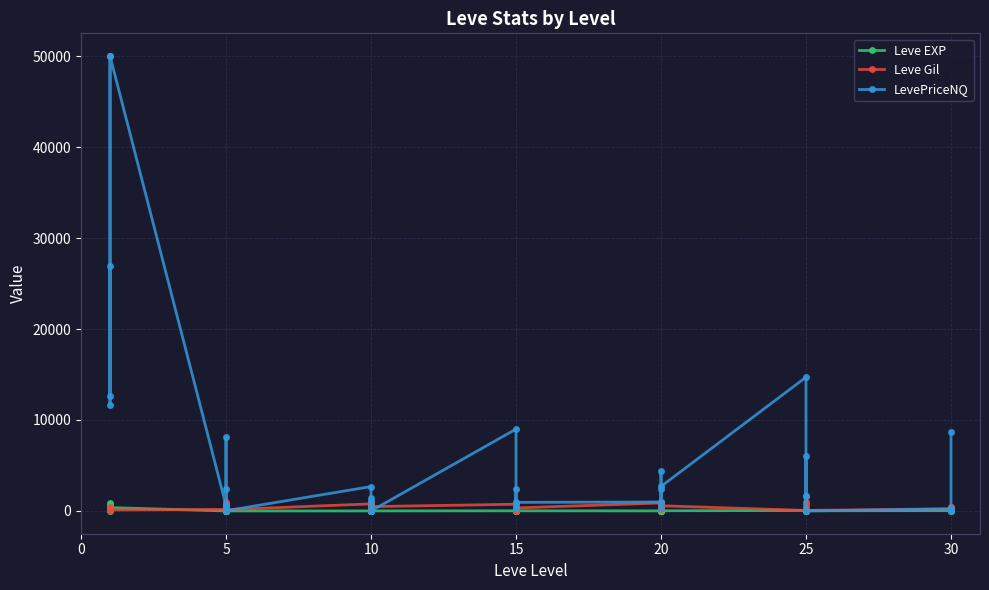

True or false: Leve EXP has more than 1 interior local peaks.

True